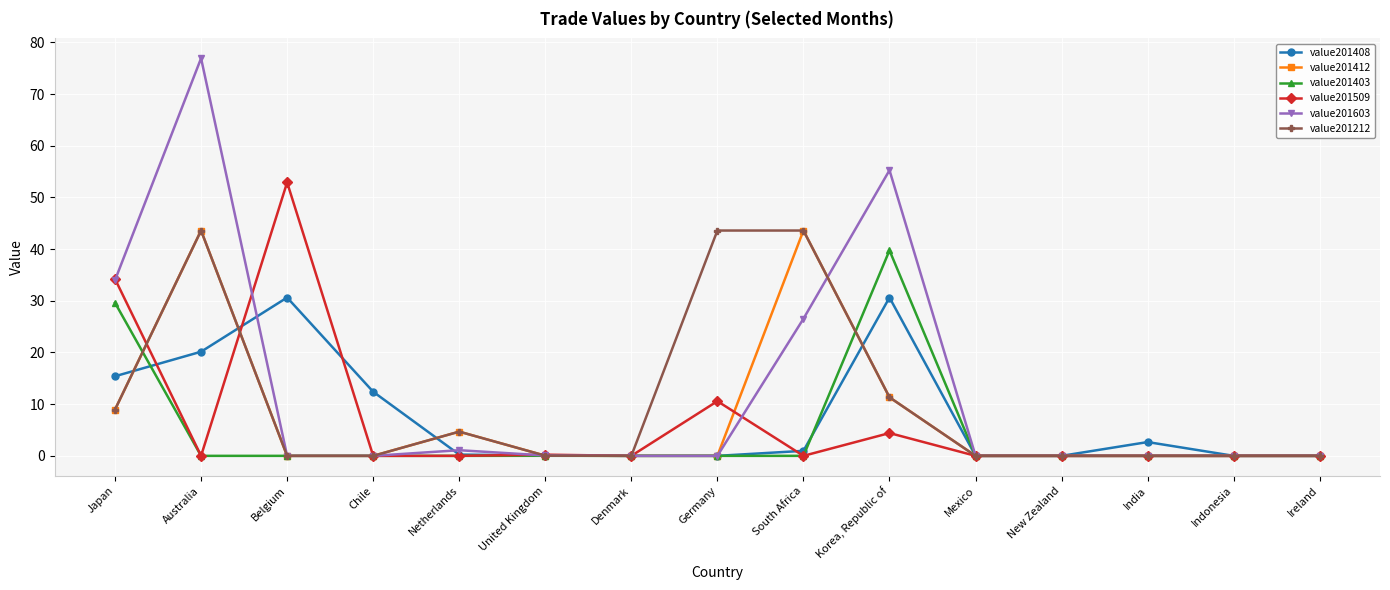

What is the maximum value for value201403?

39.8